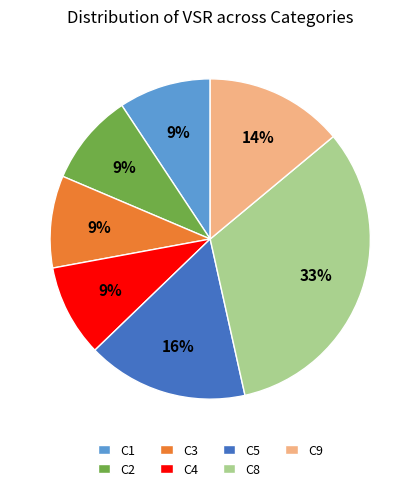

Does C9 account for over 50% of the chart?

No